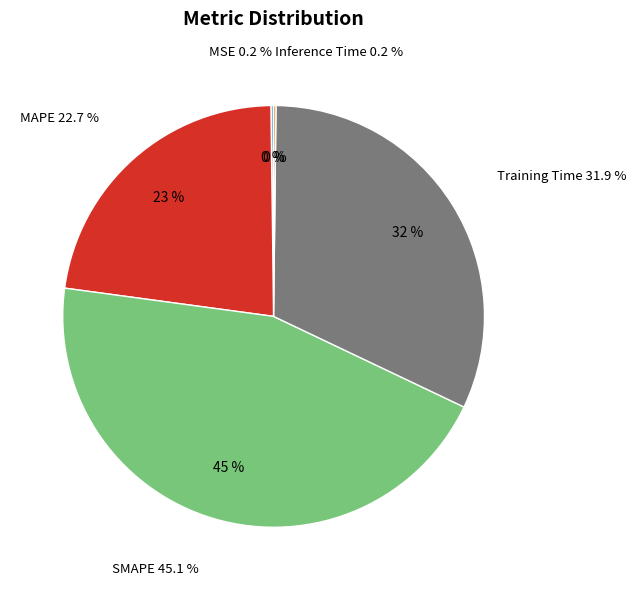

To the nearest percent, what is the combined percentage of MAPE and SMAPE?

68%